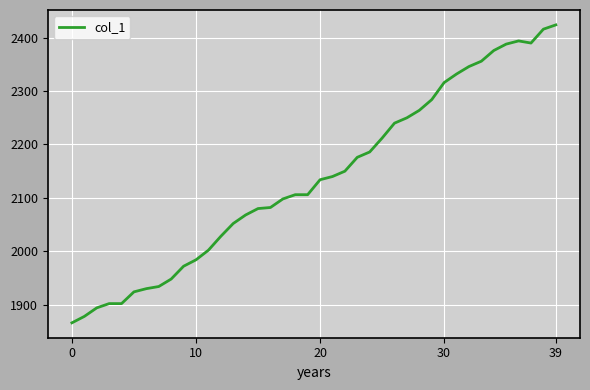

What is the average value?

2138